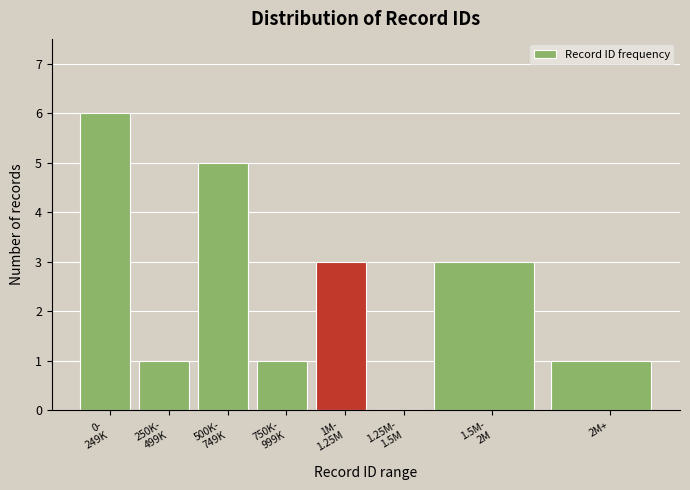

The value at 2M+ is 0. True or false?

False